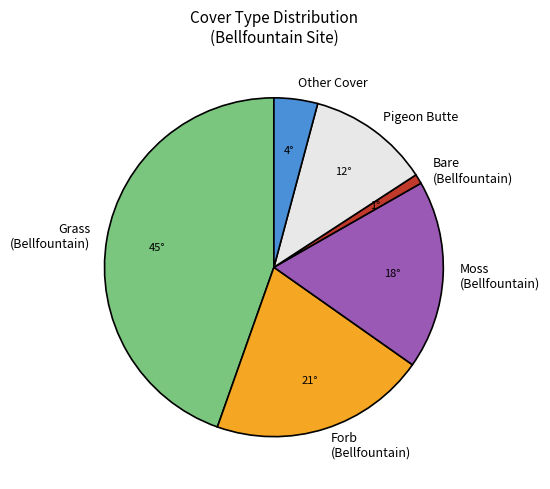

Which slice is the smallest?

Bare (Bellfountain)